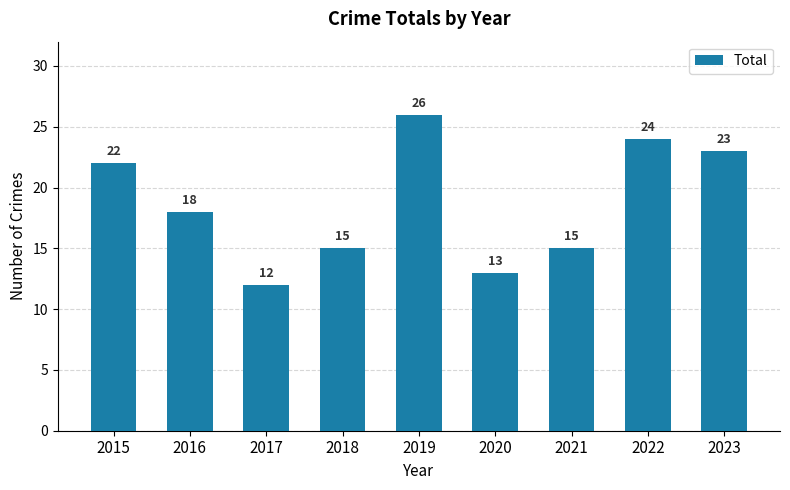

How many bars are there in total?

9